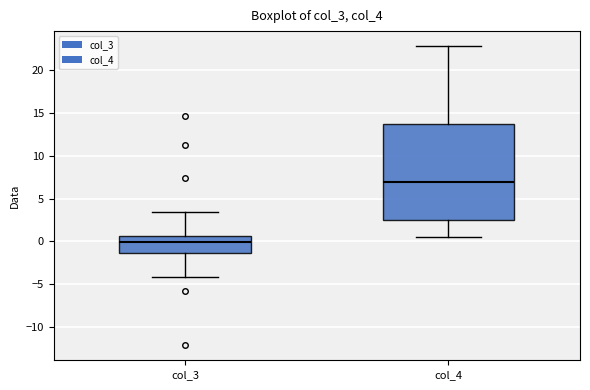

Comparing the boxes themselves (not the whiskers), which one is the tallest?

col_4